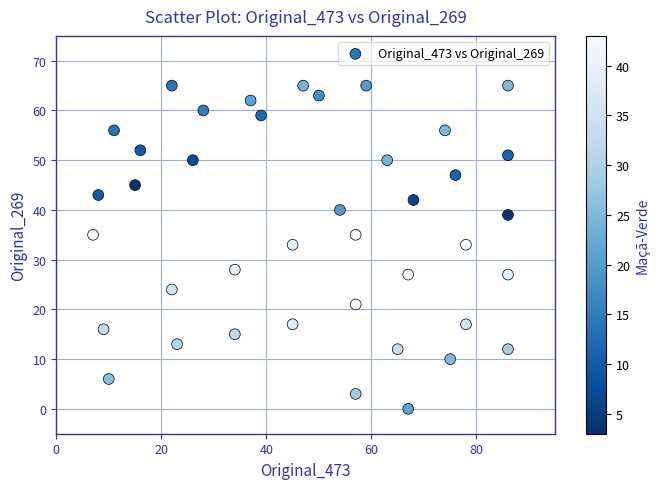

What is the range of Y values (max minus min)?

65